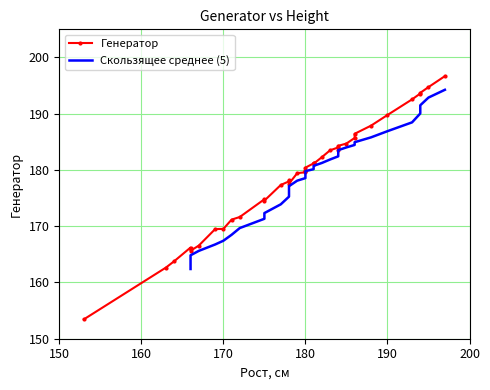

What is the ratio of the value at 193 to the value at 179?

1.1